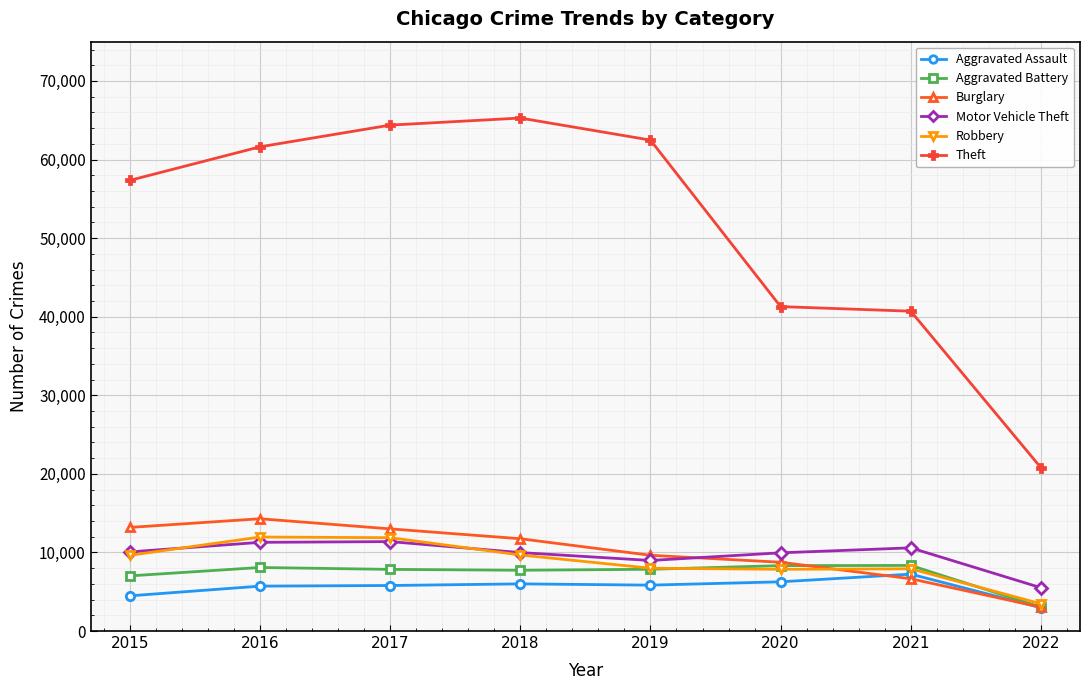

Is the value of Aggravated Assault at 2020 greater than the value of Robbery at 2016?

No